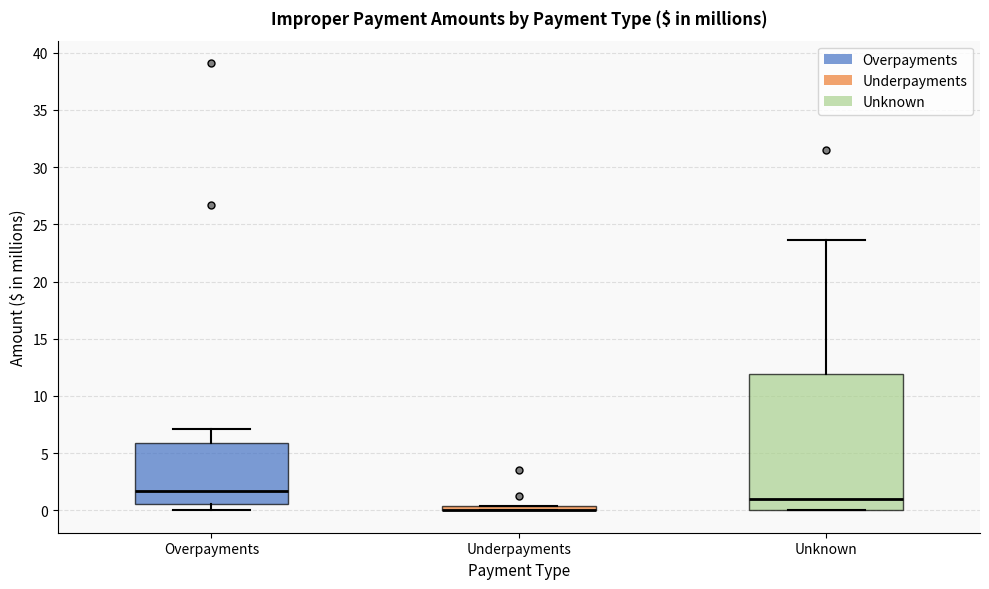

Which box is the tallest, from its lower edge to its upper edge?

Unknown